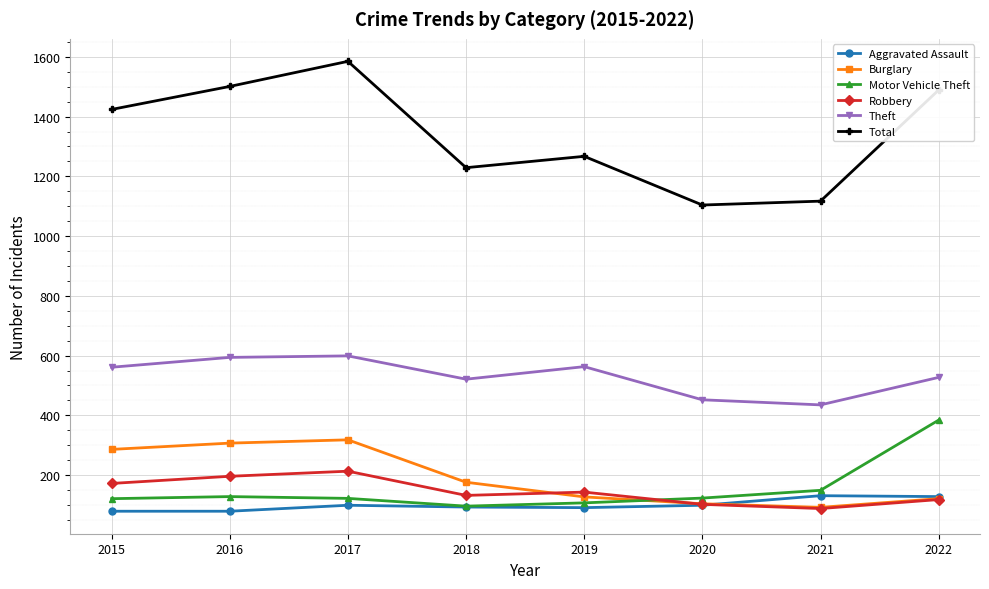

How many lines are shown in the chart?

6